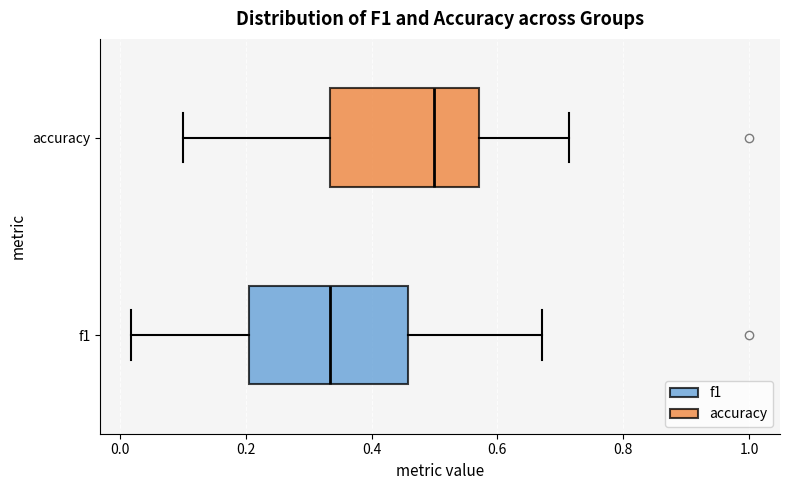

Reading bottom to top, transcribe this box plot: for each box, give where its median line is, the range the box spans, and where its two whiskers end, as read against the x-axis. The values are not printed on the chart, so give them approximately, as read against the axis.

f1: median 0.34, box 0.20 to 0.46, whiskers 0.02 to 0.68
accuracy: median 0.50, box 0.34 to 0.58, whiskers 0.10 to 0.72